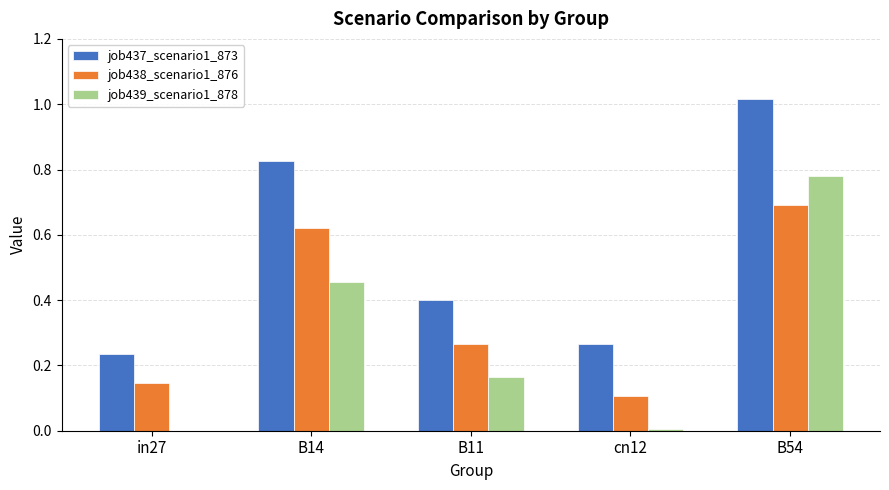

What is the sum of all job439_scenario1_878 values?

1.4